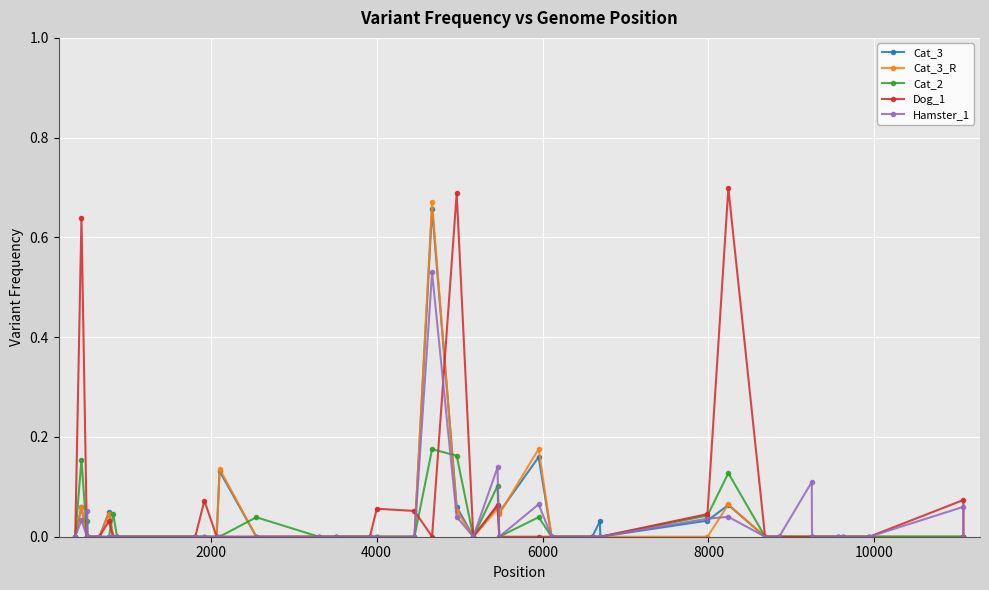

Between 31 and 35, which series saw the biggest shift?

Cat_3